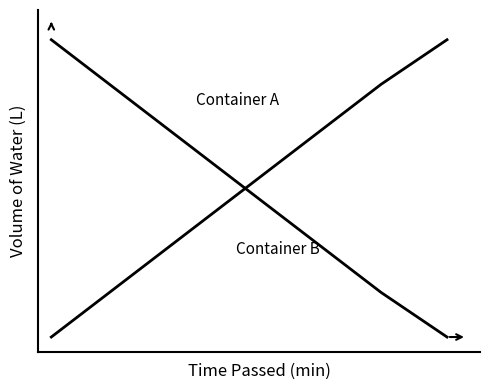

Does the chart have visible grid lines?

No